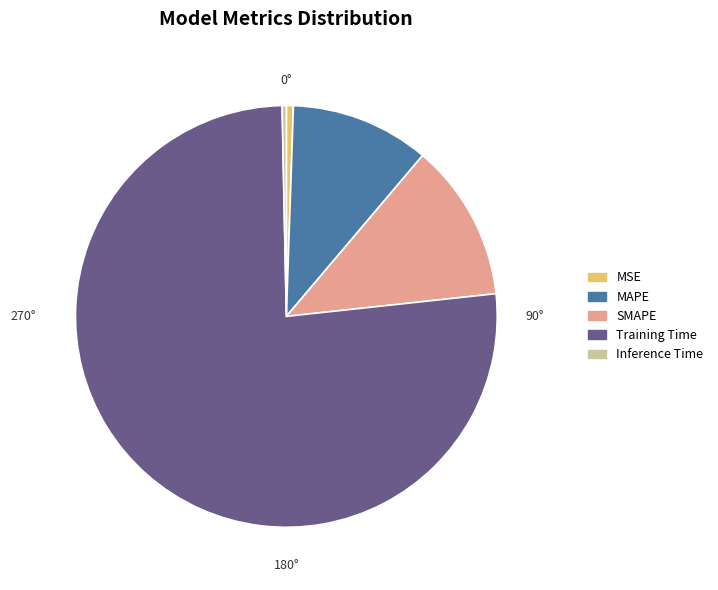

True or false: Inference Time accounts for 0% of the total.

True